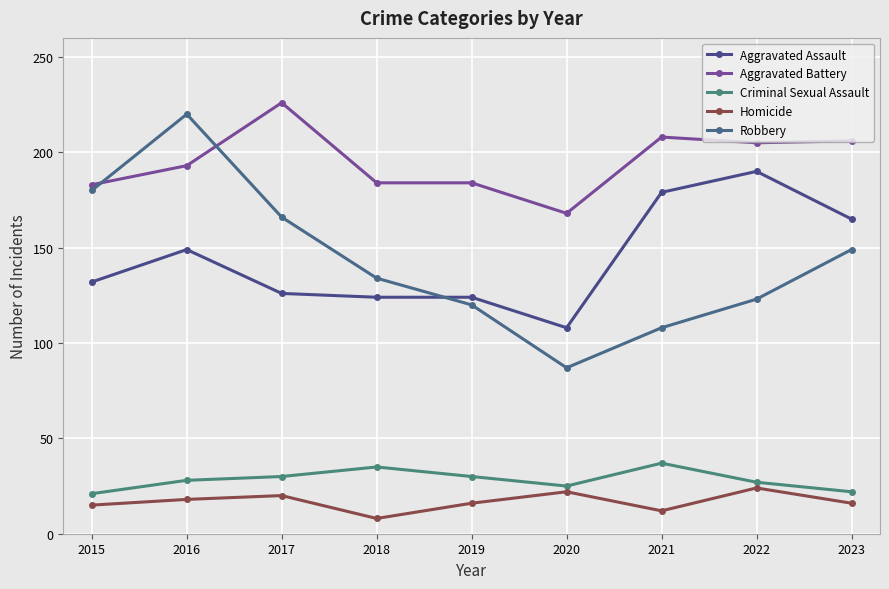

At 2018, list the series in order from smallest to largest.

Homicide, Criminal Sexual Assault, Aggravated Assault, Robbery, Aggravated Battery